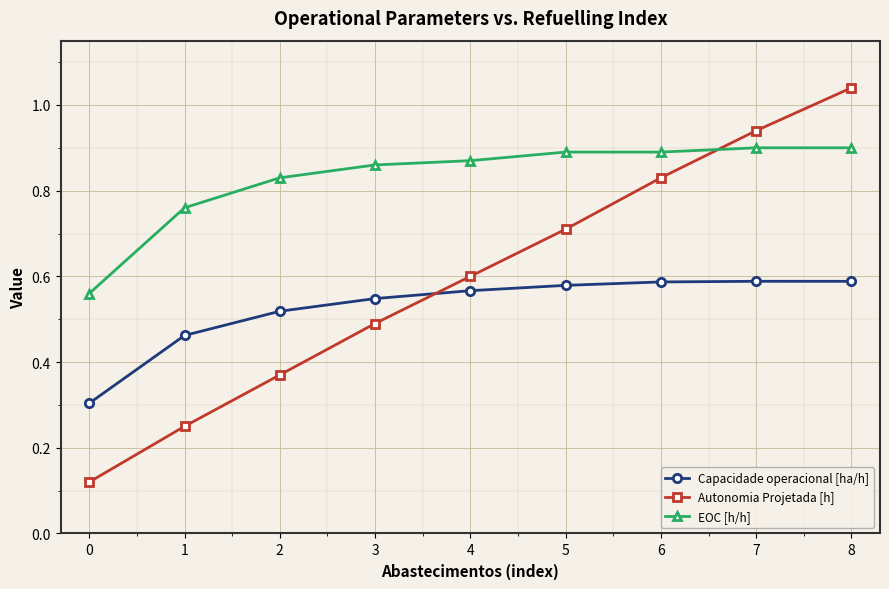

What is the sum of all Capacidade operacional [ha/h] values?

4.7